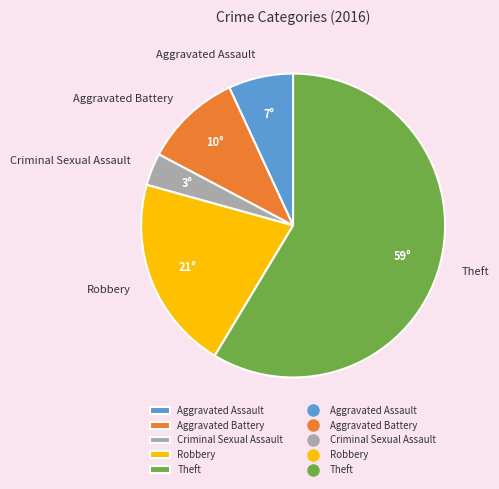

Is it true that Aggravated Battery is 10% of the pie?

True